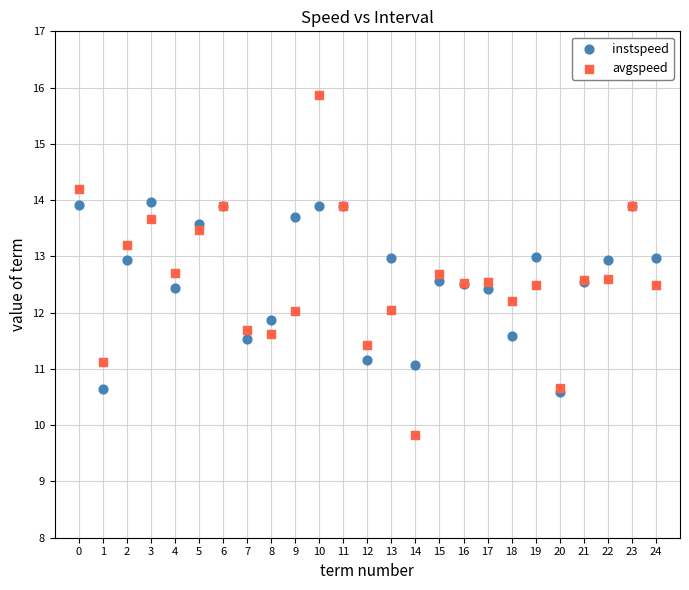

Which series reaches the minimum Y coordinate?

avgspeed